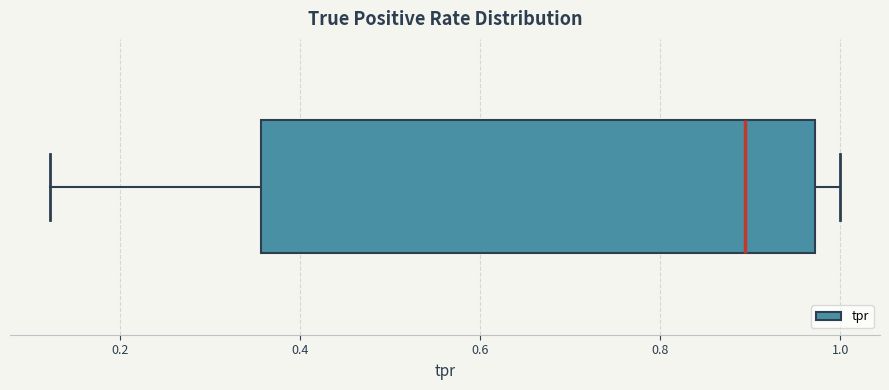

Read this box plot against the x-axis: the position of the median line, the range covered by the box, and the ends of both whiskers. The values are not printed on the chart, so give them approximately, as read against the axis.

median 0.90, box 0.36 to 0.98, whiskers 0.12 to 1.00